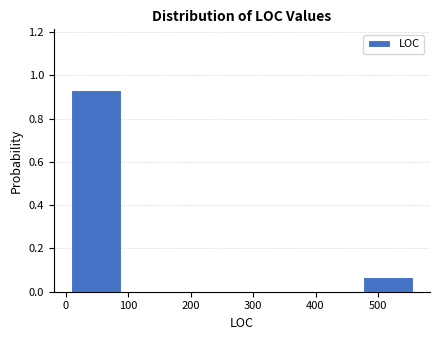

What is the height of the bar covering 470 to 560 on the x-axis? Neither the bar edges nor the heights are printed on the chart, so give them approximately, as read against the axes.

0.06